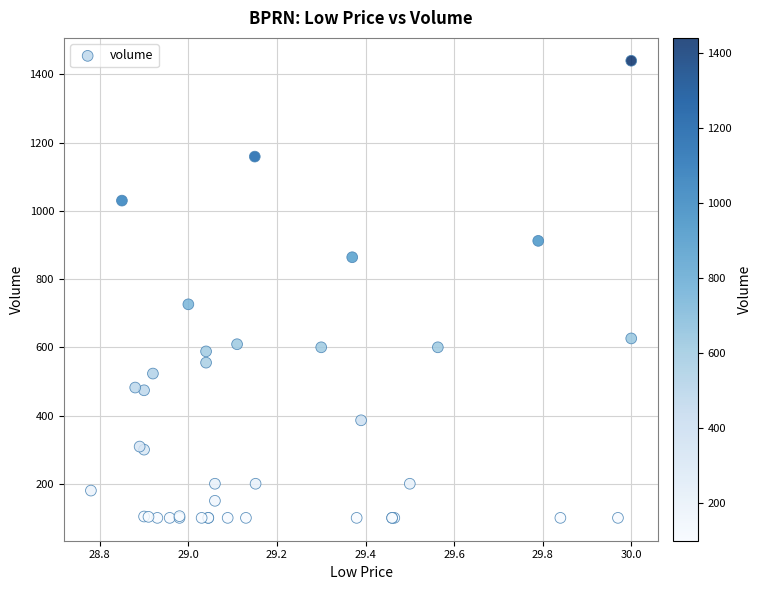

What Y value in the scatter plot is closest to 770?

726